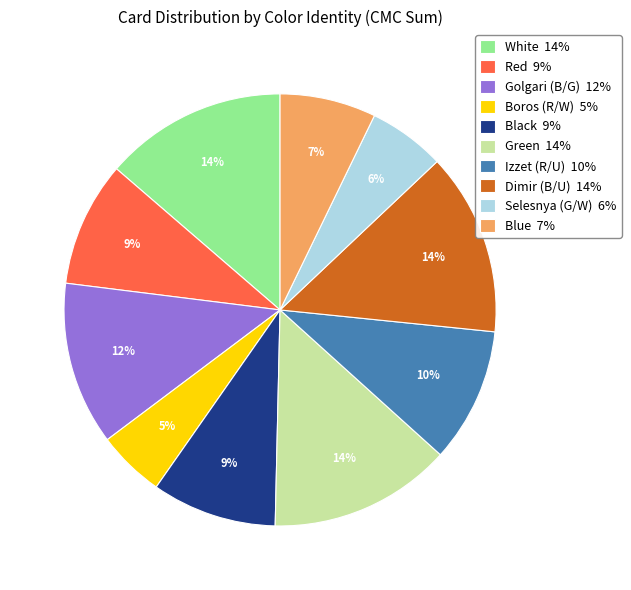

To the nearest percent, what percentage of the pie is Golgari (B/G) 12%?

12%